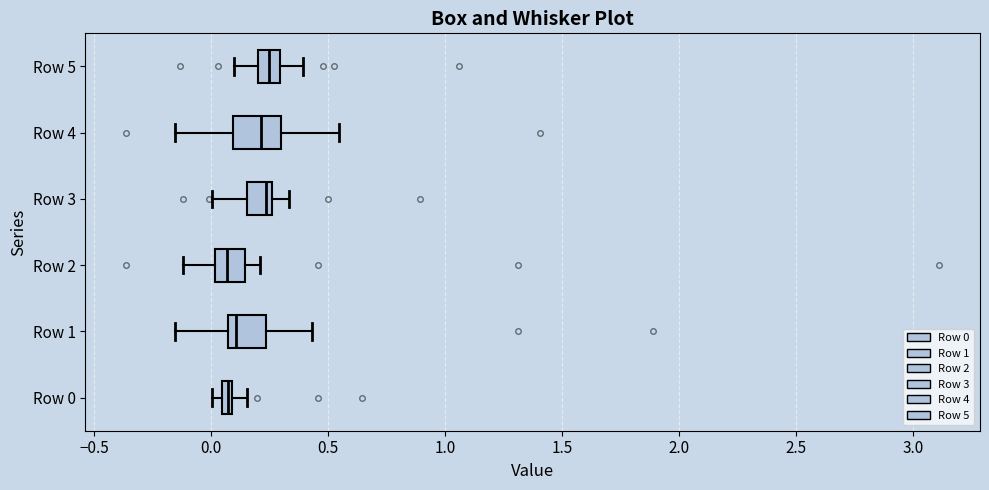

Where does the left whisker of the box for Row 3 end on the x-axis? The values are not printed on the chart, so give them approximately, as read against the axis.

0.00